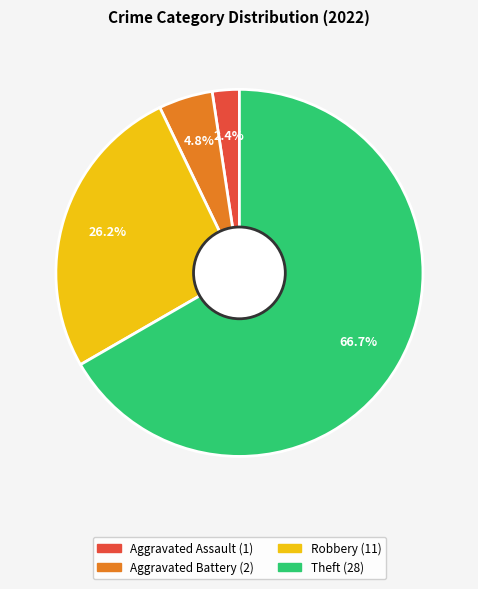

Is there any slice that represents more than half of the pie?

Yes